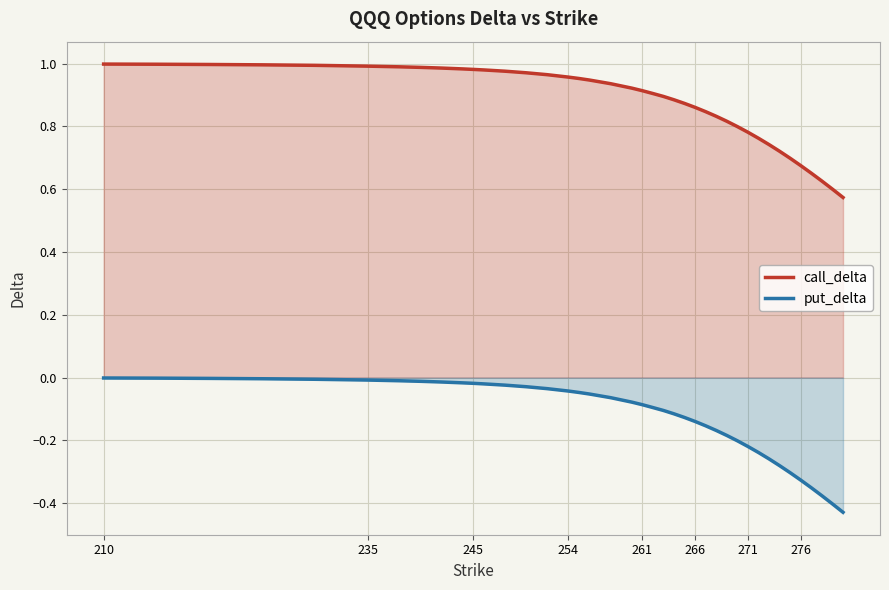

Which series has the largest range (max minus min)?

put_delta